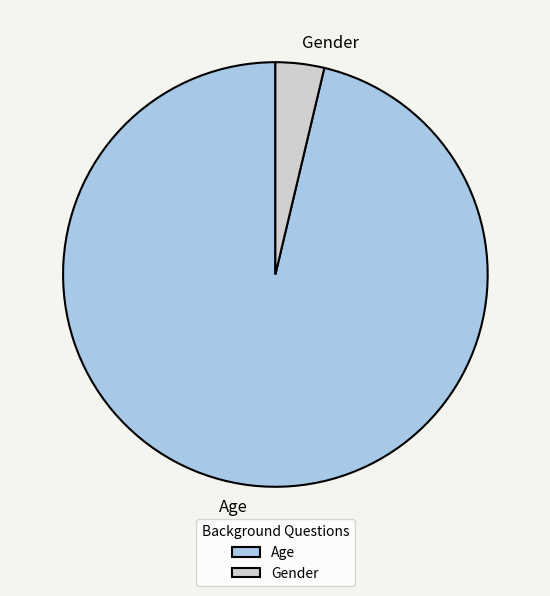

Do Age and Gender together represent more than half of the pie?

Yes